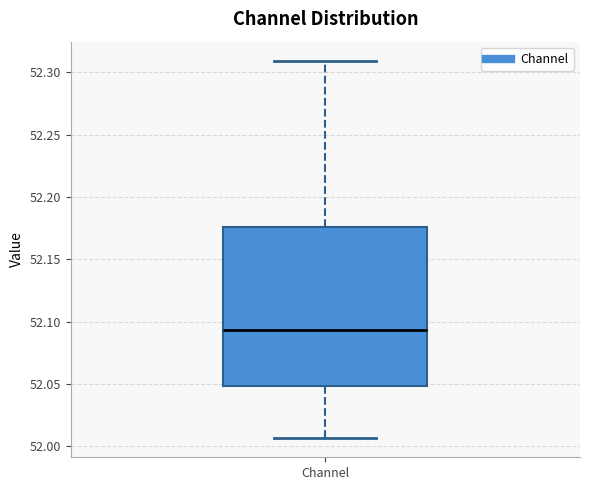

Where does the lower whisker of the box for Channel end on the y-axis? The values are not printed on the chart, so give them approximately, as read against the axis.

52.005